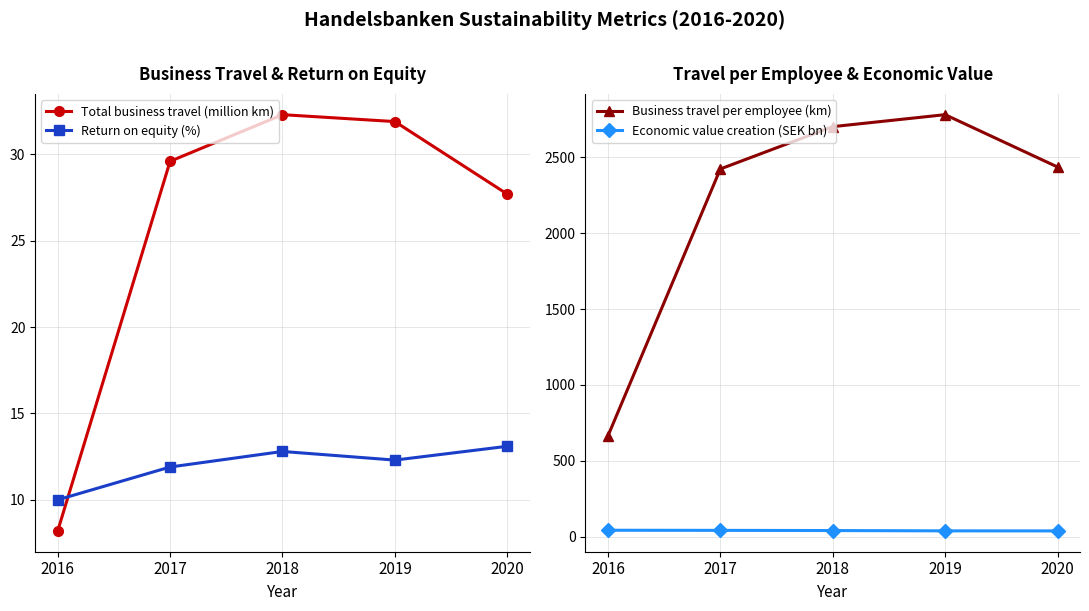

What is the lowest value of the Economic value creation (SEK bn) series?

37.7